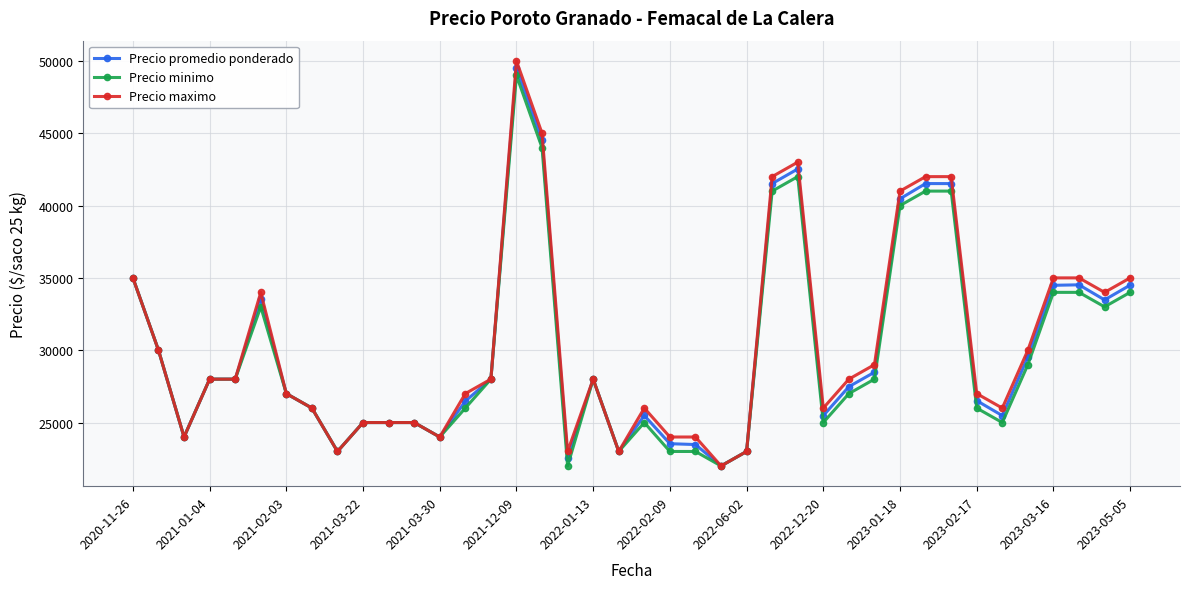

At how many categories does at least one series exceed 32244?

13